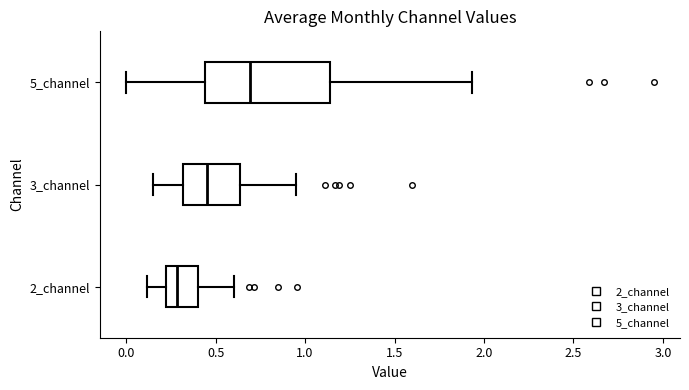

Which box has the furthest to the right median line?

5_channel